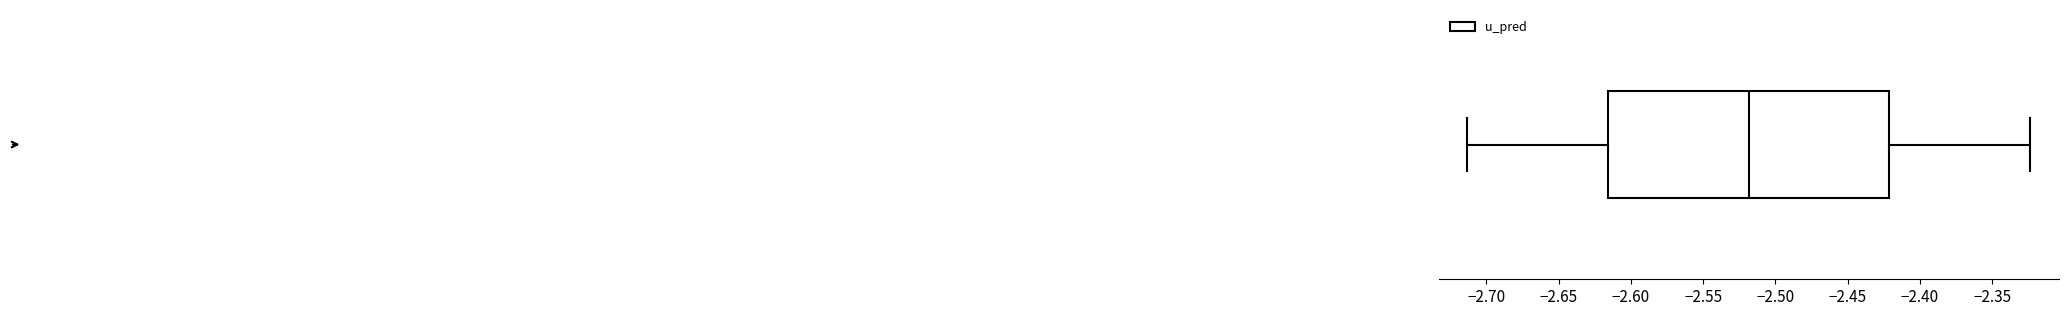

Transcribe this box plot: give where the median line is, the range the box spans, and where the two whiskers end, as read against the x-axis. The values are not printed on the chart, so give them approximately, as read against the axis.

median -2.520, box -2.615 to -2.420, whiskers -2.715 to -2.325